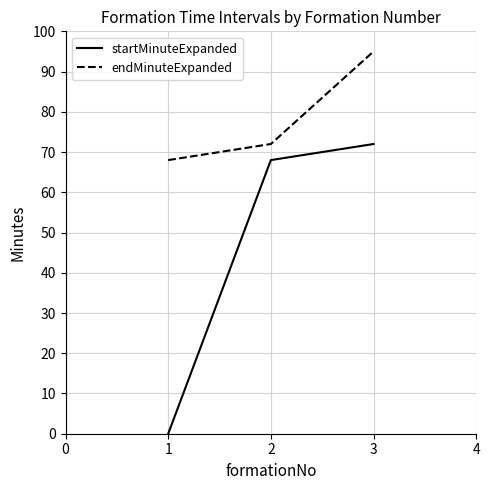

What is the total value across all series at 1?

68